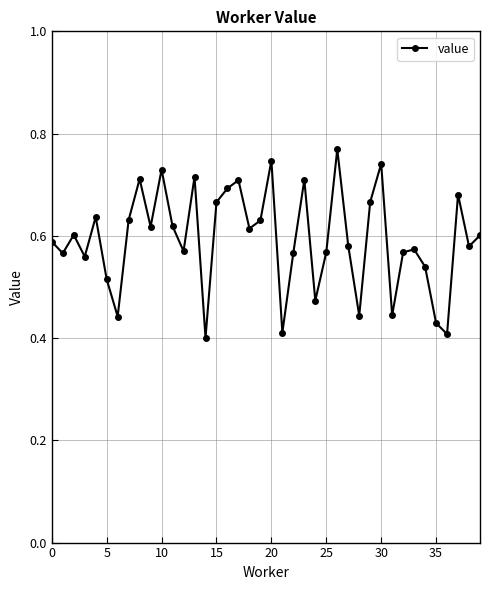

How many interior local peaks (higher than both neighbors) does the data have?

12